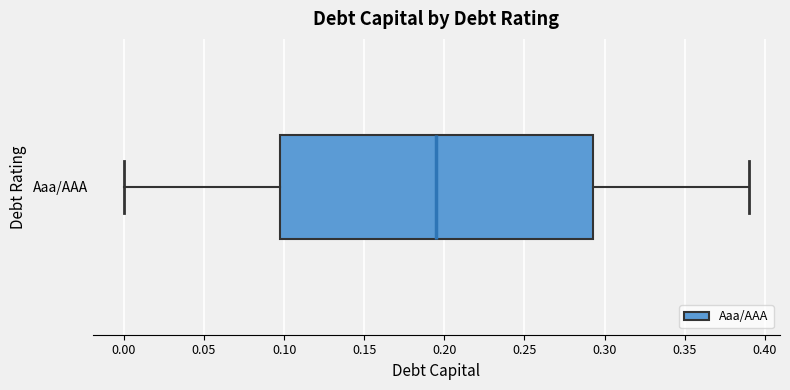

Transcribe this box plot: give where the median line is, the range the box spans, and where the two whiskers end, as read against the x-axis. The values are not printed on the chart, so give them approximately, as read against the axis.

median 0.195, box 0.100 to 0.295, whiskers 0.000 to 0.390